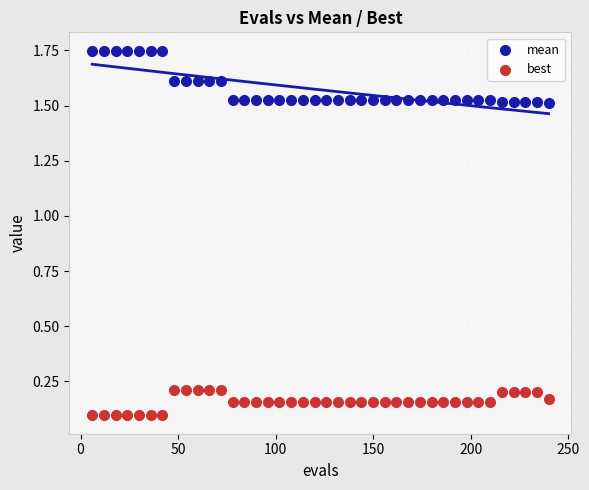

Which series reaches the maximum Y coordinate?

mean